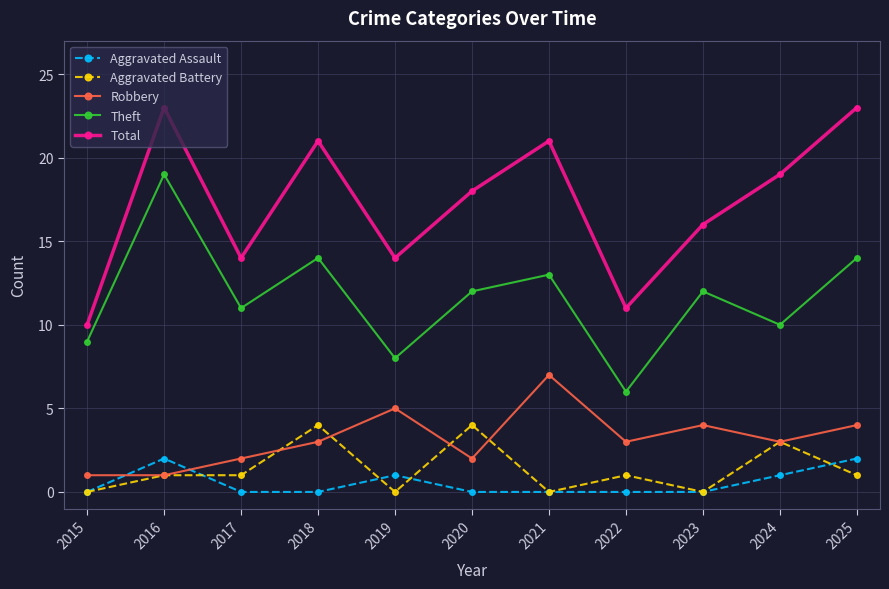

The value of Theft at 2018 is 6. True or false?

False